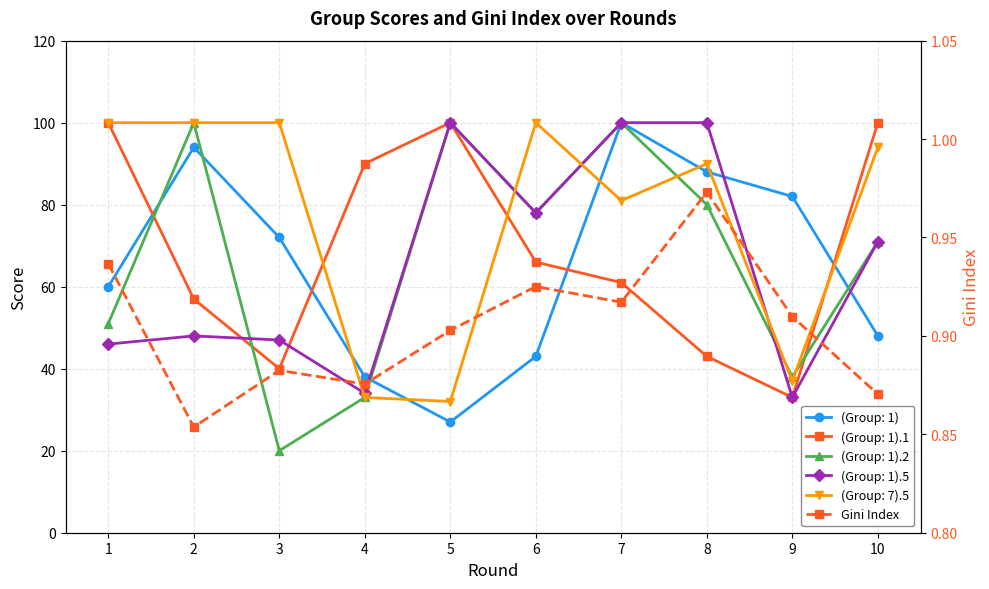

What is the value of the 7th point from the left?

0.9